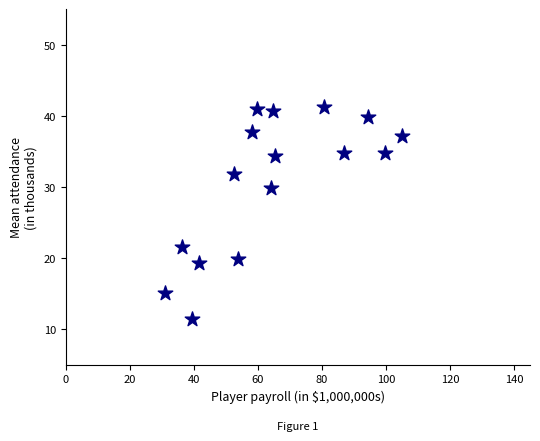

What Y value in the scatter plot is closest to 26?

29.9